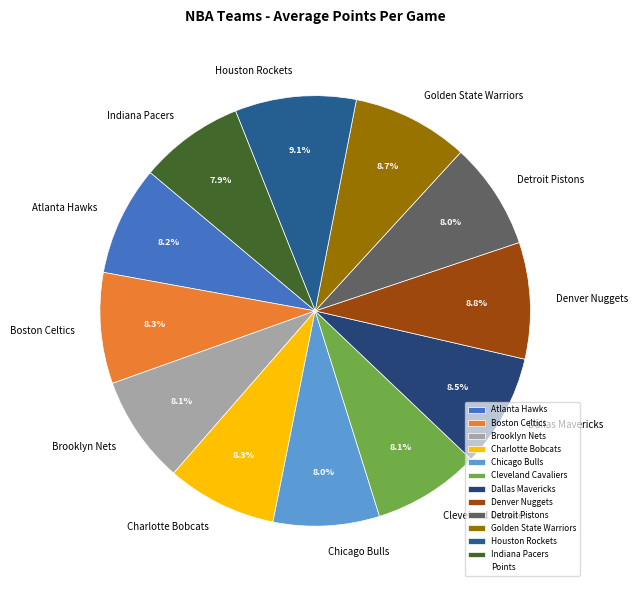

True or false: Denver Nuggets accounts for 9% of the total.

True